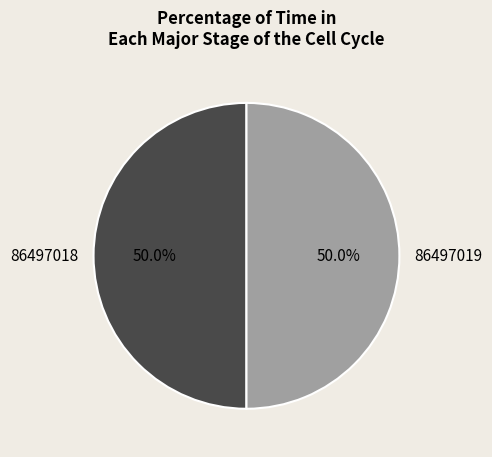

How many segments does this pie chart have?

2